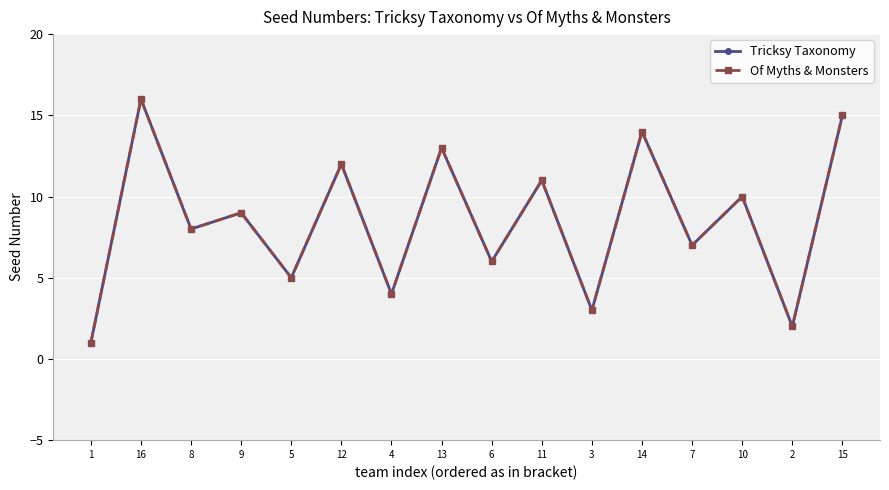

Does the chart have visible grid lines?

Yes